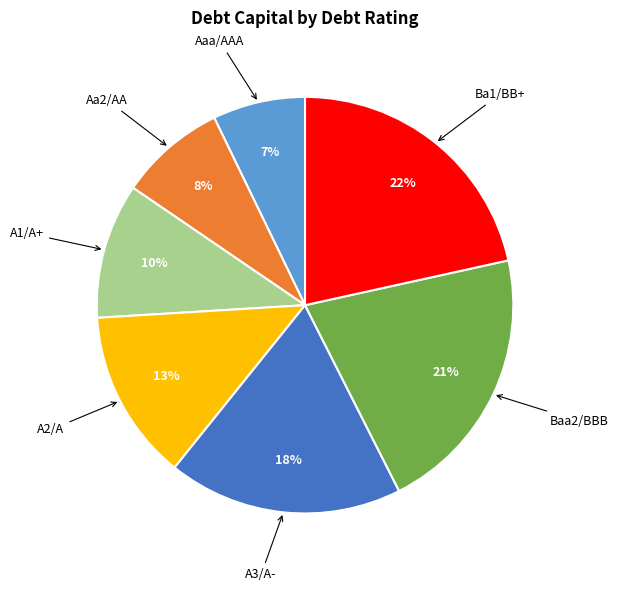

To the nearest percent, what is the combined percentage of Aa2/AA and Ba1/BB+?

30%